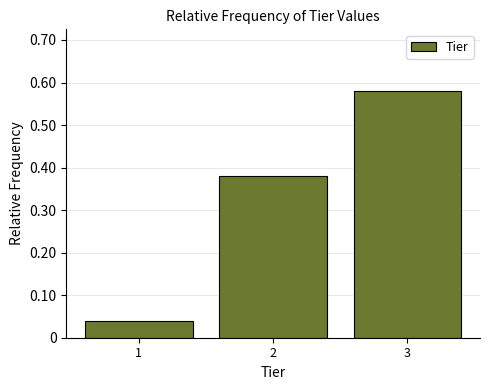

List the labels in order of value, largest first.

3, 2, 1